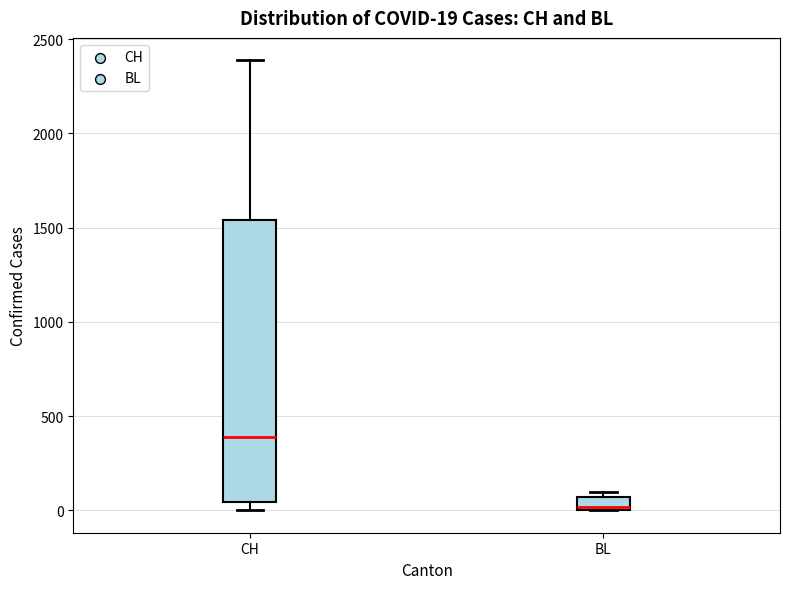

Comparing the boxes themselves (not the whiskers), which one is the tallest?

CH